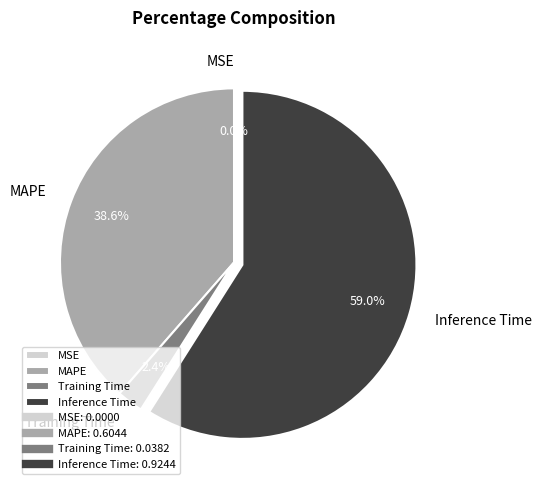

Which category accounts for the majority?

Inference Time